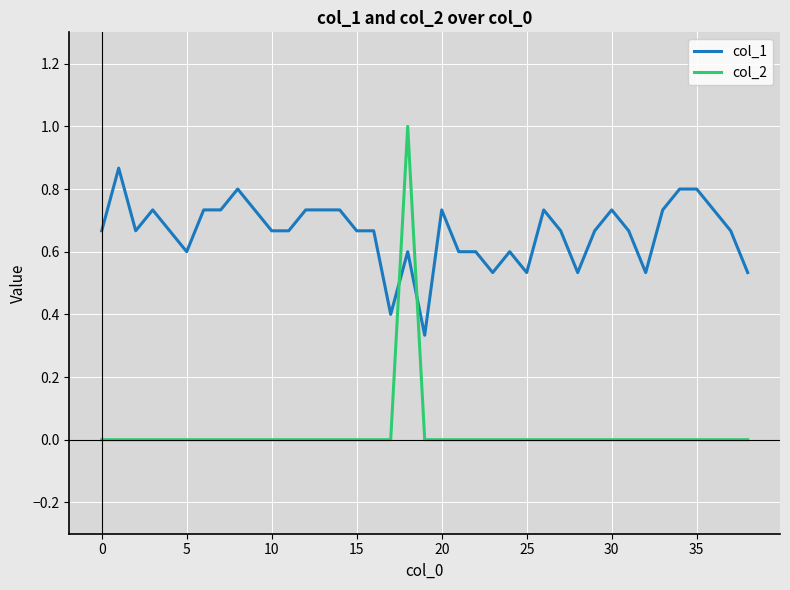

Which series ends up on top after the final intersection of col_2 and col_1?

col_1